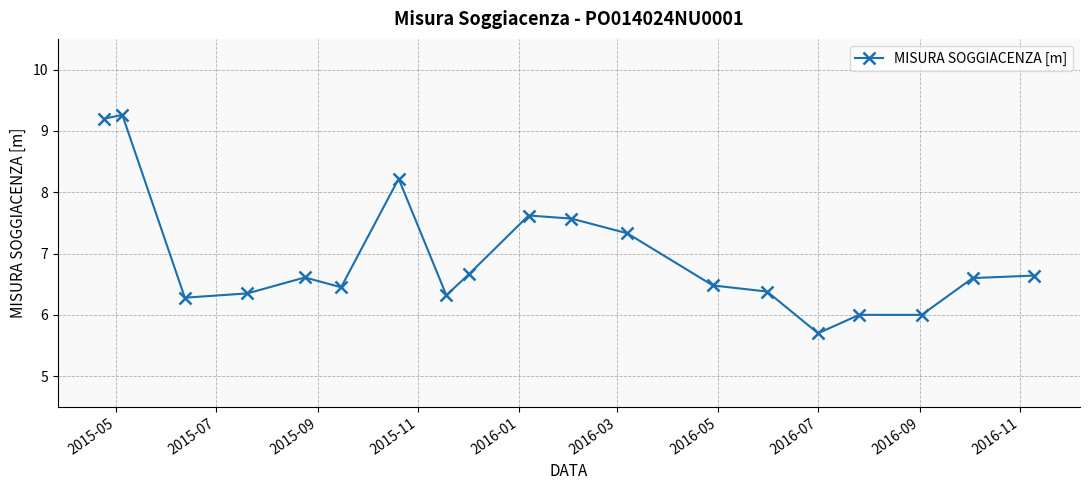

How many lines are shown in the chart?

1